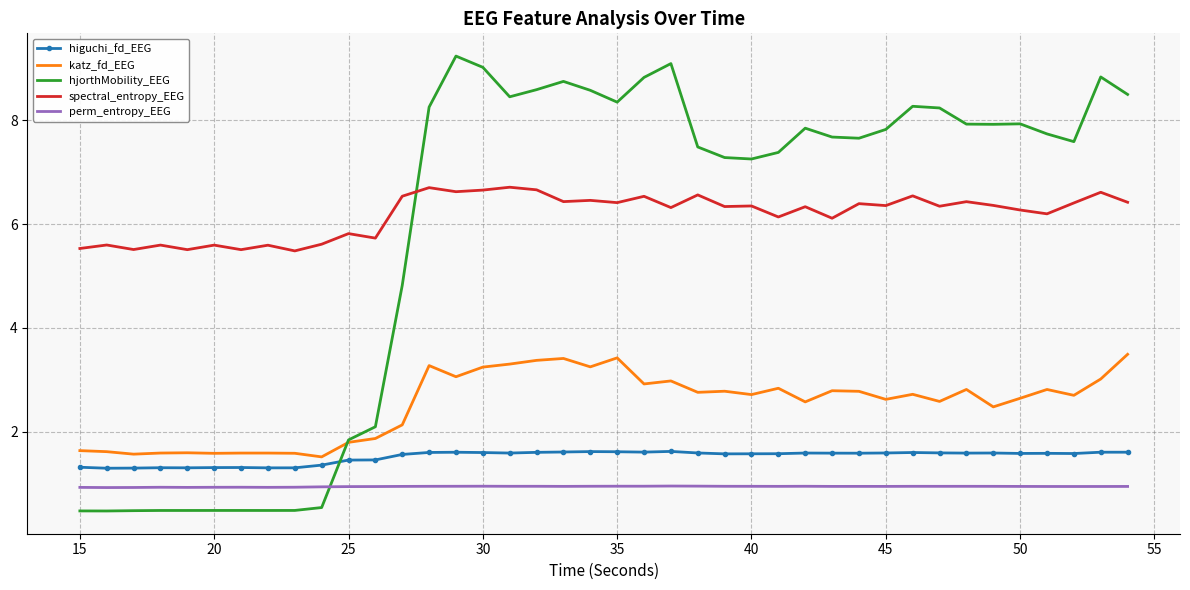

Which series has the largest range (max minus min)?

hjorthMobility_EEG